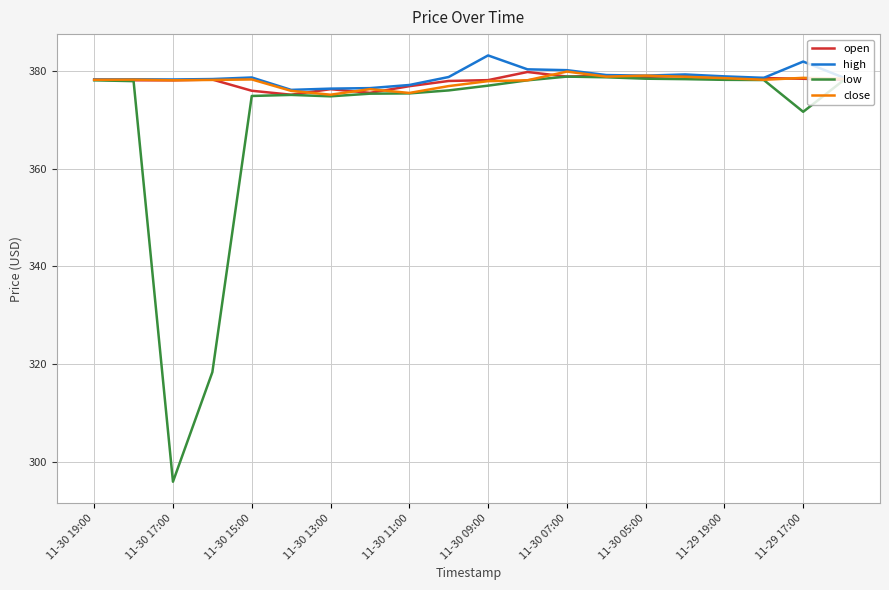

What is the lowest value of the high series?

376.1